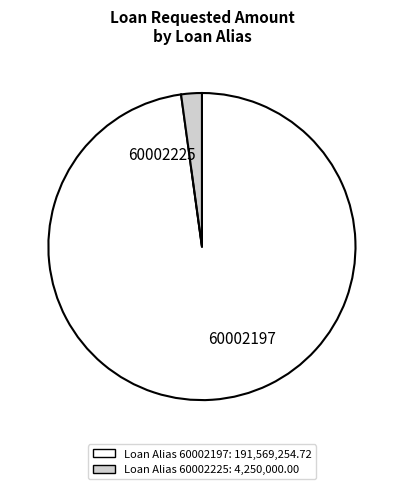

Which category accounts for the majority?

60002197